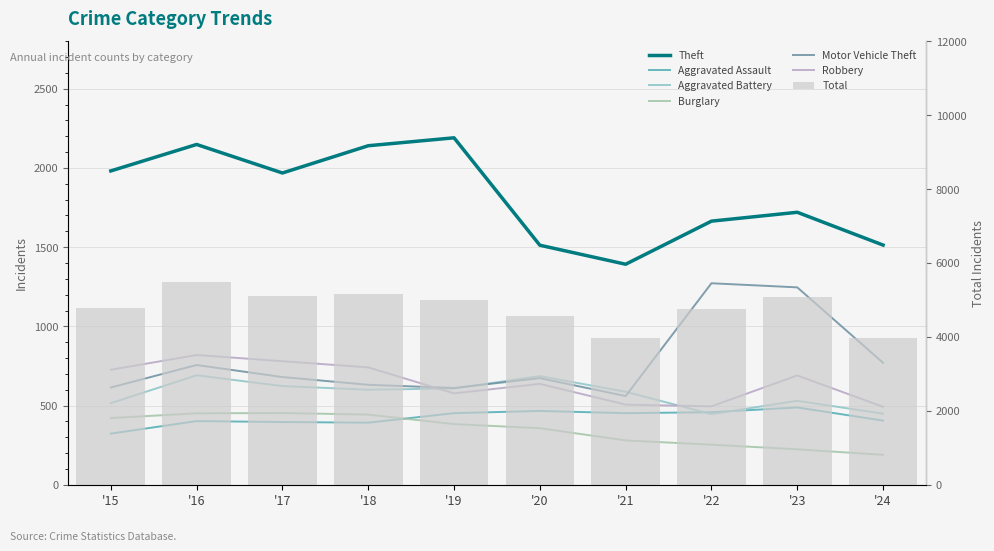

What is the sum of the Robbery values at '24 and '16?

1311